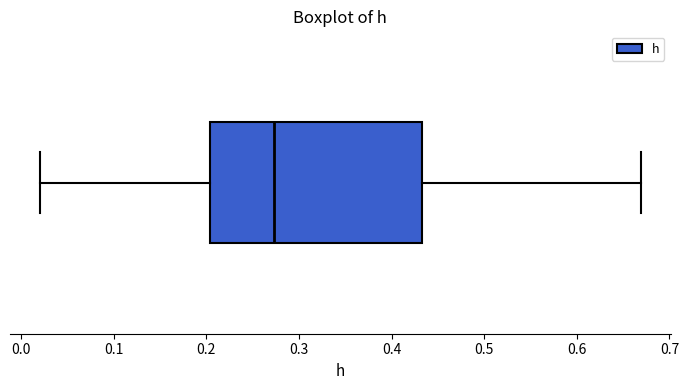

Where is the left edge of the box on the x-axis? The values are not printed on the chart, so give them approximately, as read against the axis.

0.20